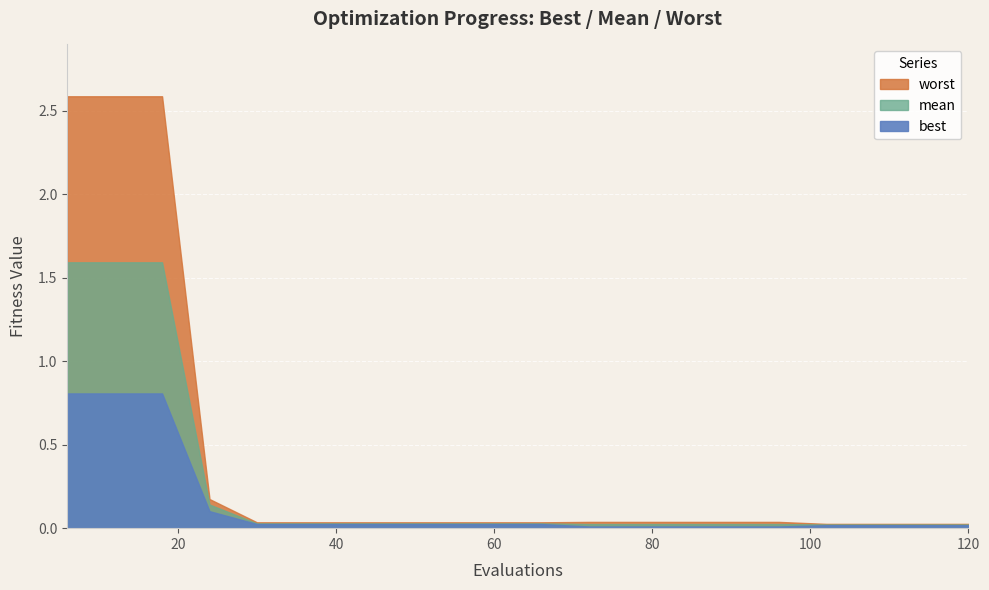

Rank the series by their average value, from highest to lowest.

worst, mean, best